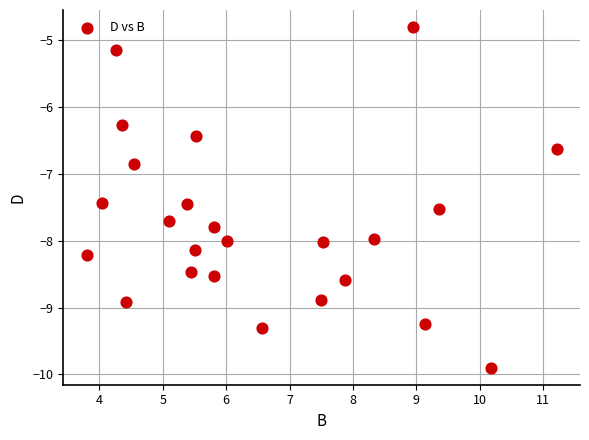

What Y value in the scatter plot is closest to -7?

-6.8